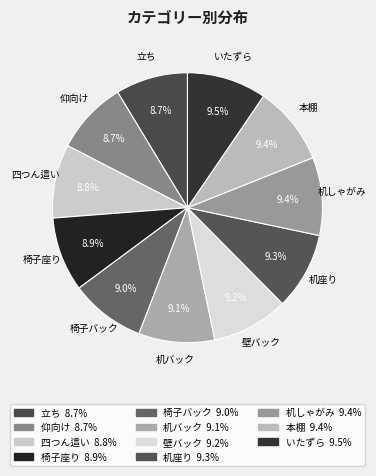

How many slices are in this pie chart?

11